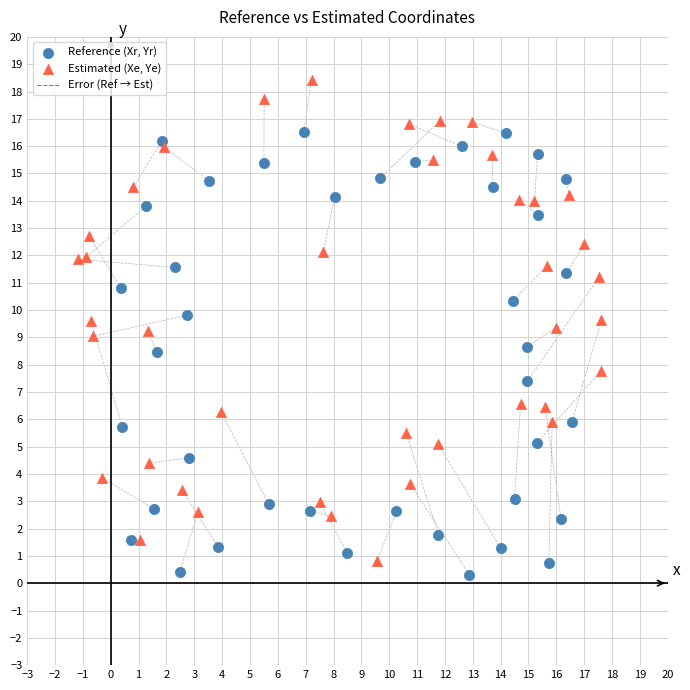

Which series contains the highest Y value?

Estimated (Xe, Ye)